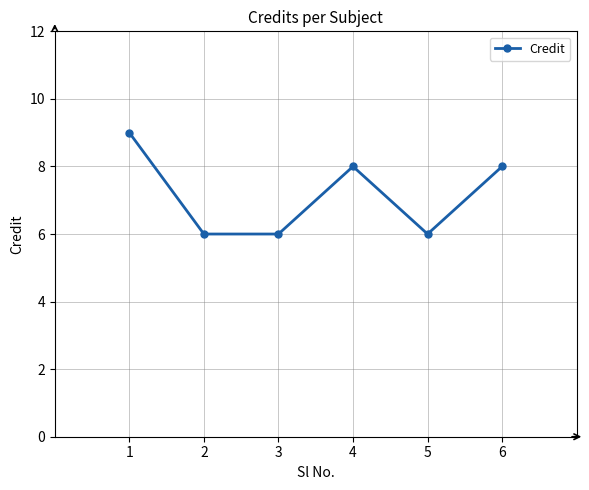

Is it true that the value at 6 is 5?

False